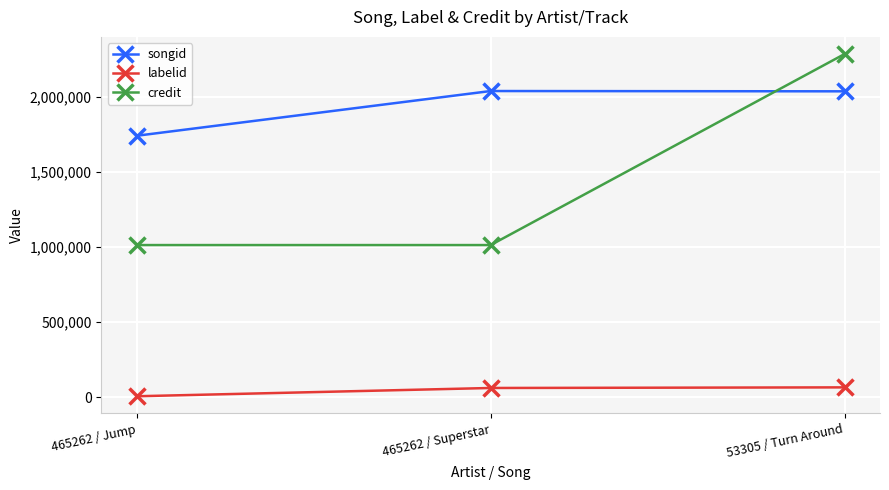

At which label does songid reach its minimum?

465262 / Jump